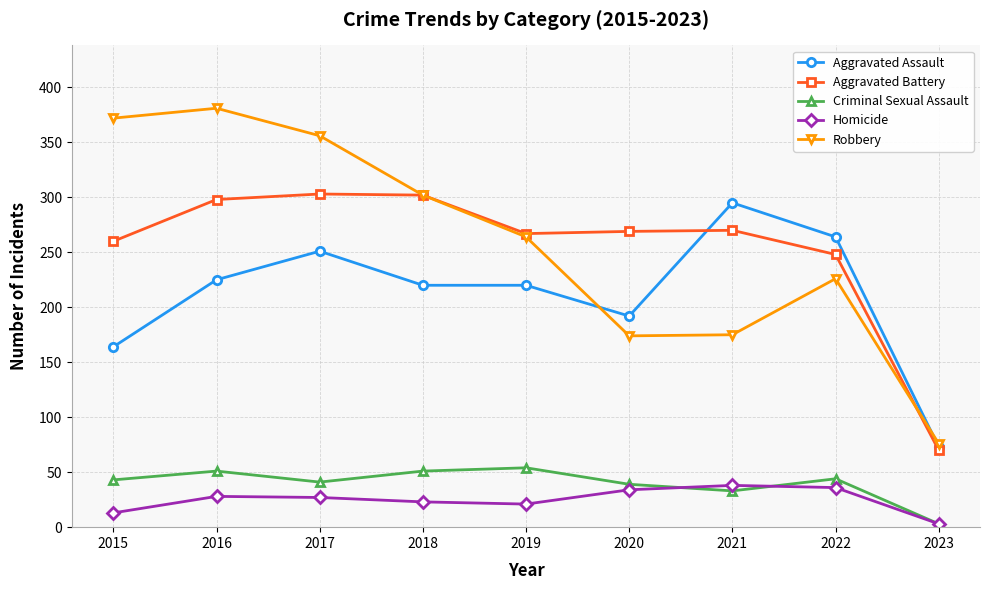

The value of Aggravated Battery at 2023 is 70. True or false?

True